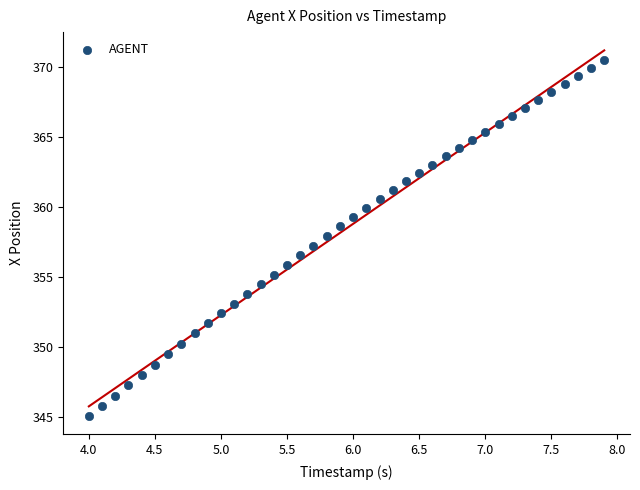

What is the range of X values (max minus min)?

3.9